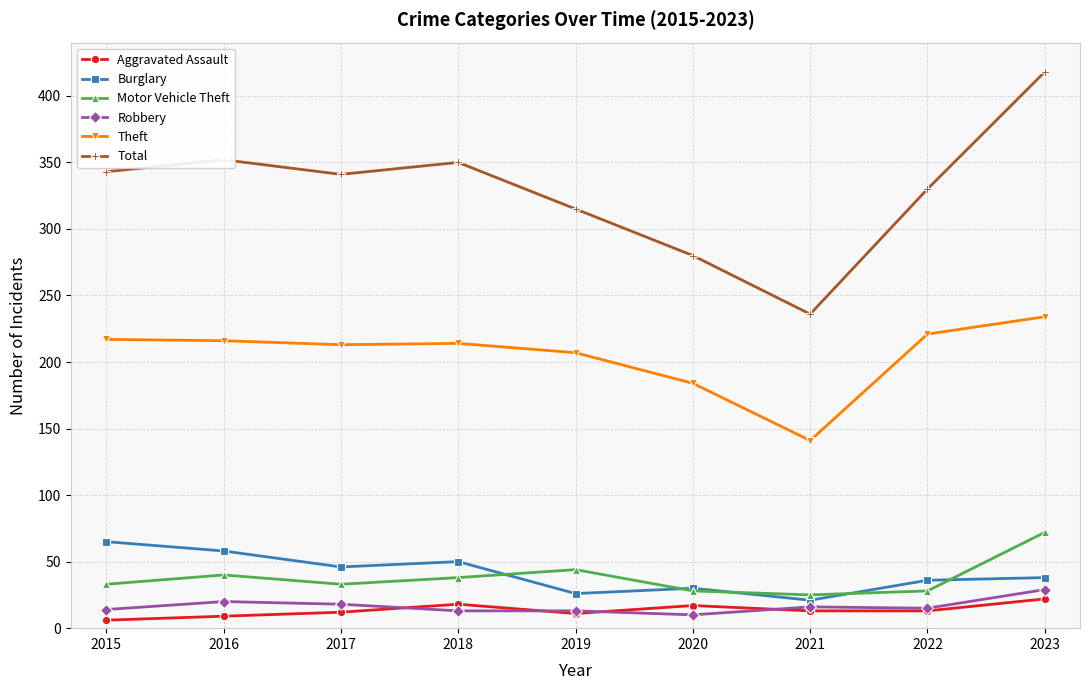

The Theft series shows 217 at 2015. True or false?

True